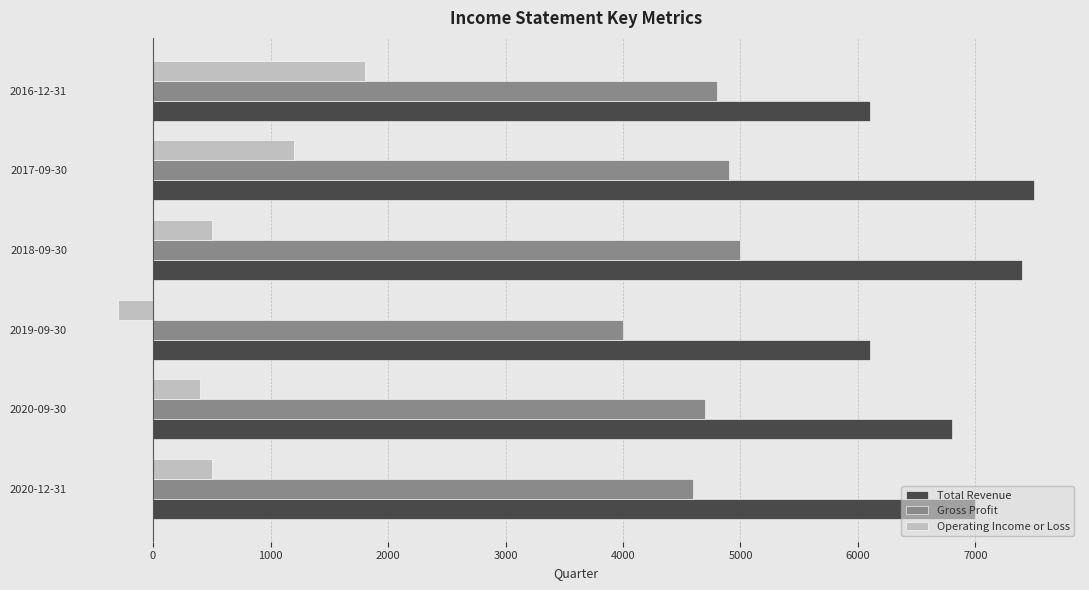

What is the greatest value displayed?

7500